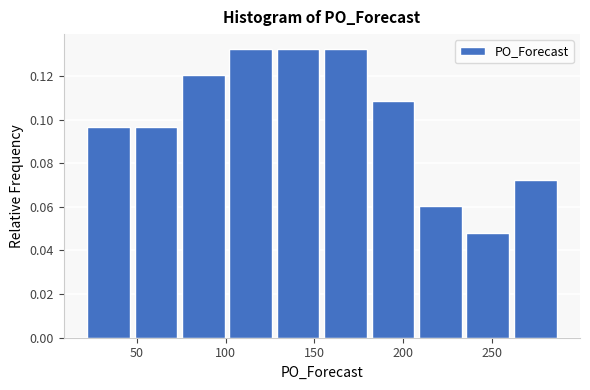

Reading left to right, list every bar in this chart as the range it spans on the x-axis followed by its height. Neither the bar edges nor the heights are printed on the chart, so give them approximately, as read against the axes.

20 to 50: 0.096
50 to 75: 0.096
75 to 100: 0.120
100 to 130: 0.132
130 to 155: 0.132
155 to 180: 0.132
180 to 210: 0.108
210 to 235: 0.060
235 to 260: 0.048
260 to 290: 0.072